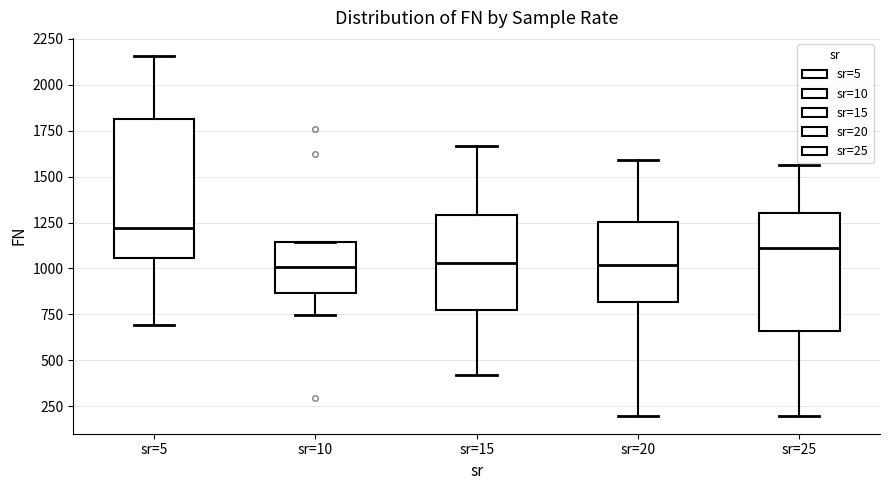

Reading left to right, read every box against the y-axis: the position of its median line, the range the box covers, and the ends of its whiskers. The values are not printed on the chart, so give them approximately, as read against the axis.

sr=5: median 1200, box 1050 to 1800, whiskers 700 to 2150
sr=10: median 1000, box 850 to 1150, whiskers 750 to 1150
sr=15: median 1050, box 750 to 1300, whiskers 400 to 1650
sr=20: median 1000, box 800 to 1250, whiskers 200 to 1600
sr=25: median 1100, box 650 to 1300, whiskers 200 to 1550